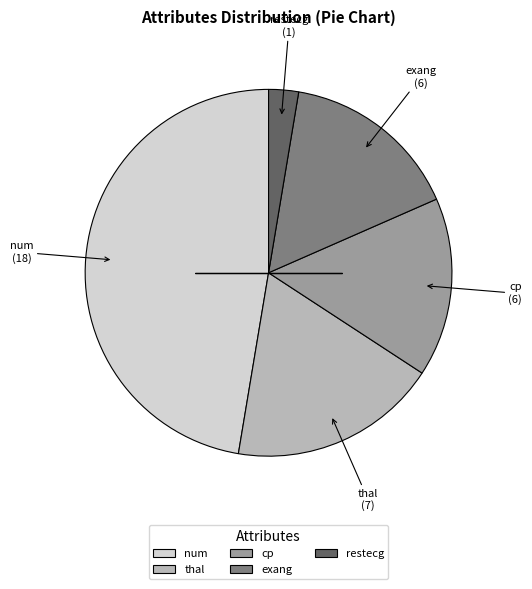

What is the largest slice in the pie chart?

num